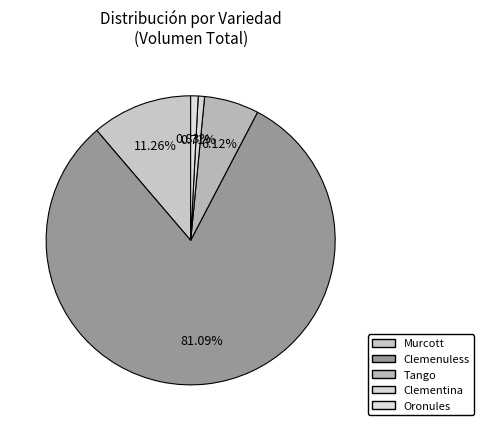

Which has a higher value, Clementina or Tango?

Tango